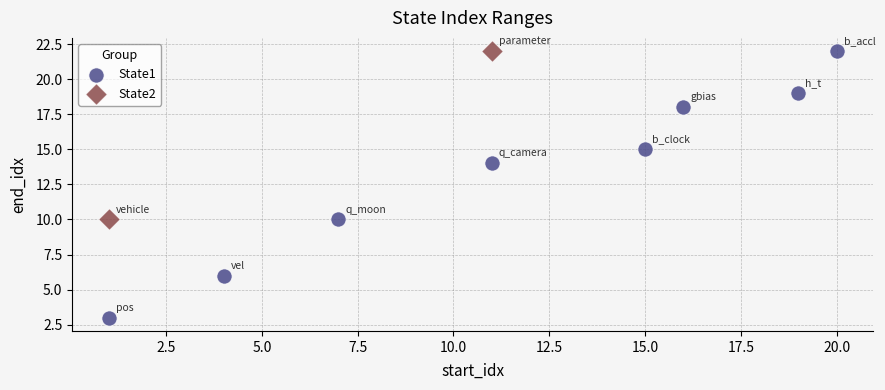

What are all the series names shown in the legend?

State1, State2